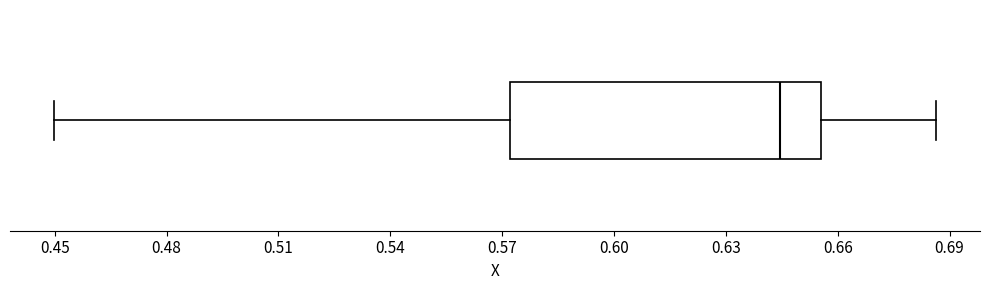

Read this box plot against the x-axis: the position of the median line, the range covered by the box, and the ends of both whiskers. The values are not printed on the chart, so give them approximately, as read against the axis.

median 0.645, box 0.570 to 0.655, whiskers 0.450 to 0.685